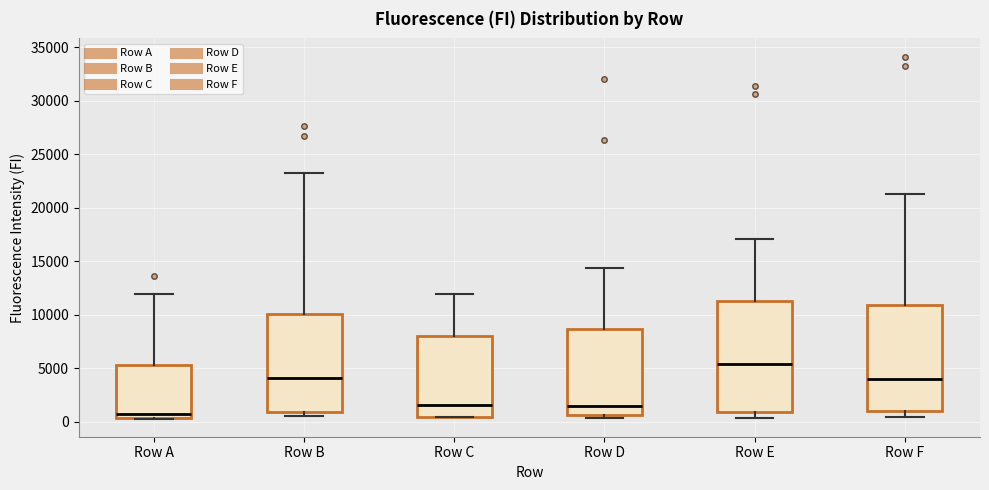

Reading left to right, read every box against the y-axis: the position of its median line, the range the box covers, and the ends of its whiskers. The values are not printed on the chart, so give them approximately, as read against the axis.

Row A: median 1000, box 500 to 5500, whiskers 500 to 12000
Row B: median 4000, box 1000 to 10000, whiskers 500 to 23000
Row C: median 1500, box 500 to 8000, whiskers 500 to 12000
Row D: median 1500, box 500 to 8500, whiskers 500 (just below the box's lower edge) to 14500
Row E: median 5500, box 1000 to 11500, whiskers 500 to 17000
Row F: median 4000, box 1000 to 11000, whiskers 500 to 21500